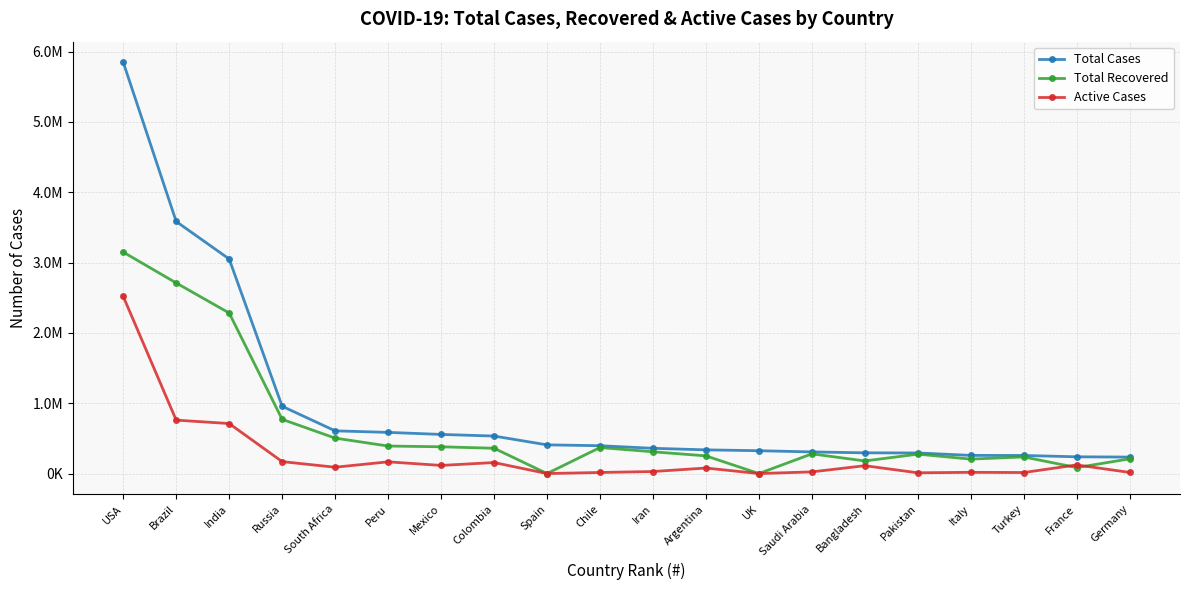

Which series changed the most between Brazil and Russia?

Total Cases